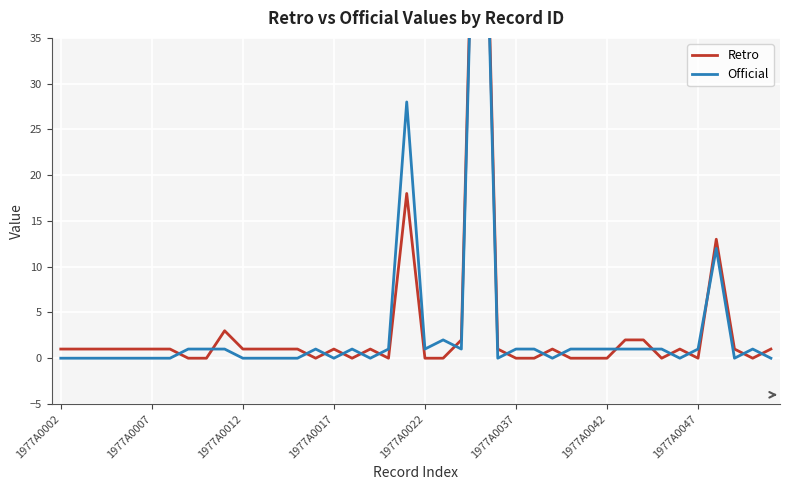

What is the difference between the maximum and minimum values in the Retro series?

80